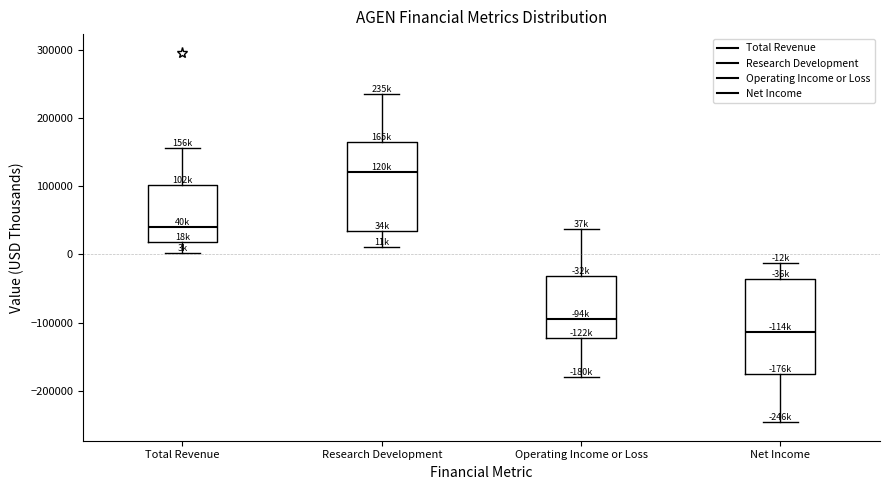

Which box has the highest median line?

Research Development